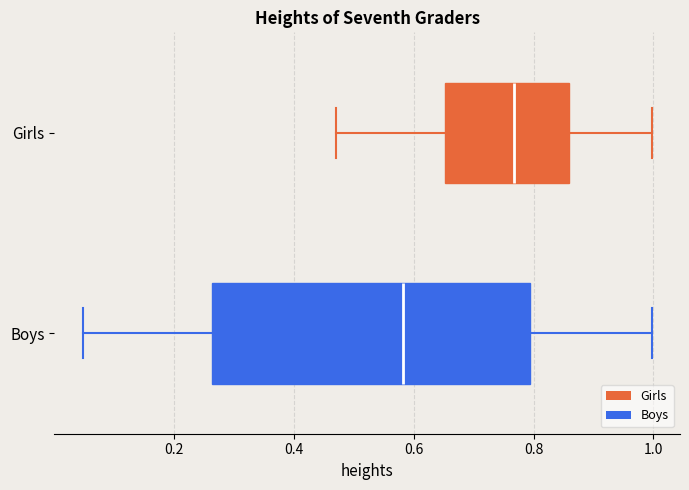

Which box's median line is the furthest to the right?

Girls